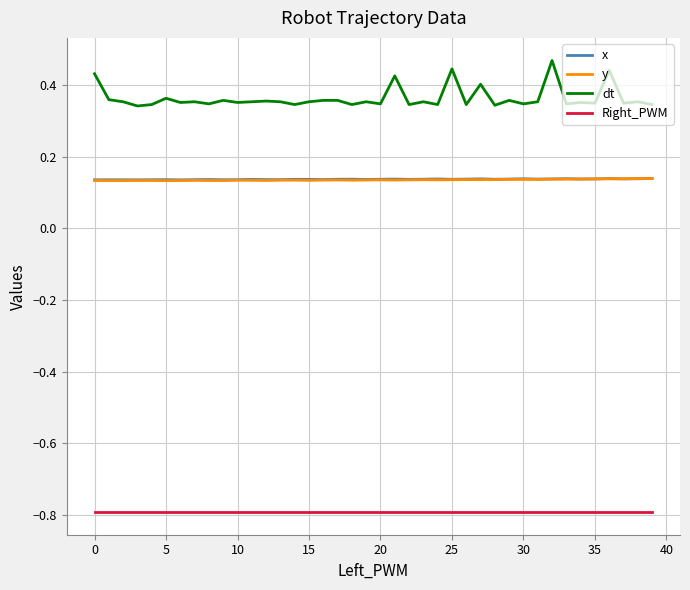

Is this an area chart (filled region under the line)?

No